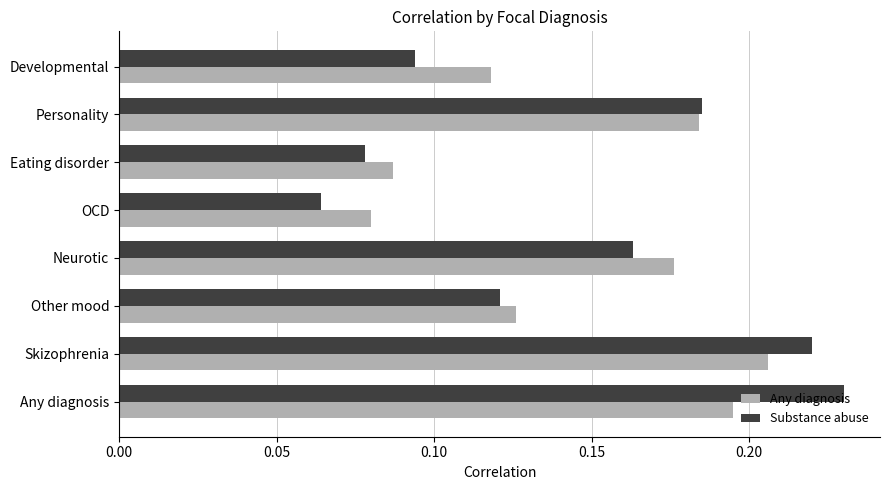

Which label corresponds to the largest value in the chart?

Any diagnosis